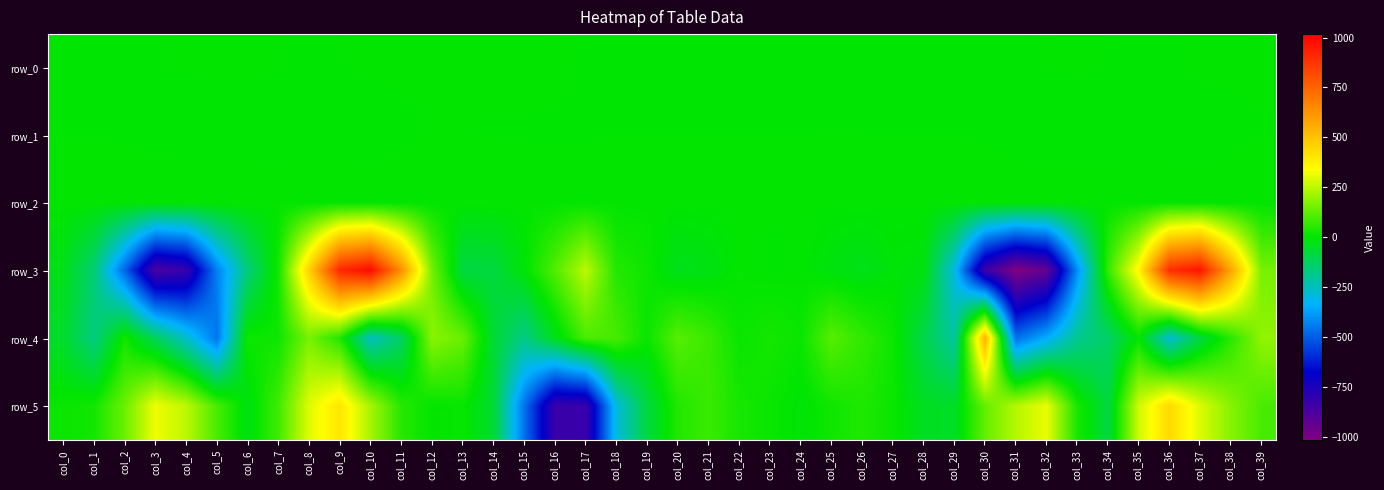

How many distinct data groups are displayed?

6